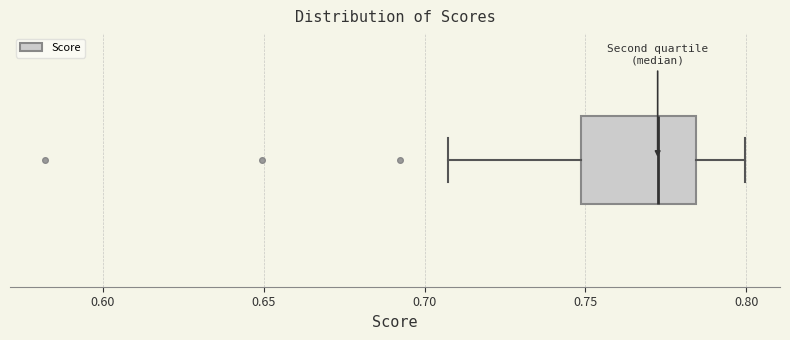

Read this box plot against the x-axis: the position of the median line, the range covered by the box, and the ends of both whiskers. The values are not printed on the chart, so give them approximately, as read against the axis.

median 0.770, box 0.750 to 0.785, whiskers 0.705 to 0.800